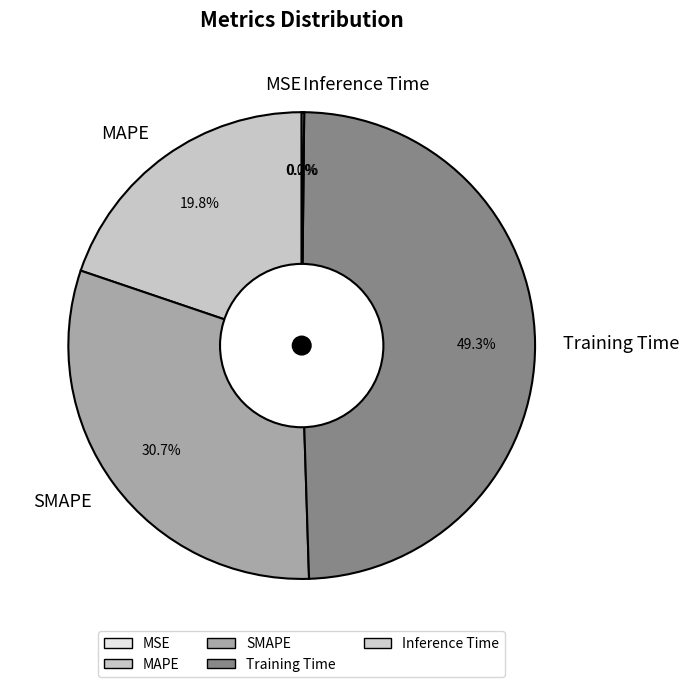

To the nearest percent, what percentage of the pie is MAPE?

20%